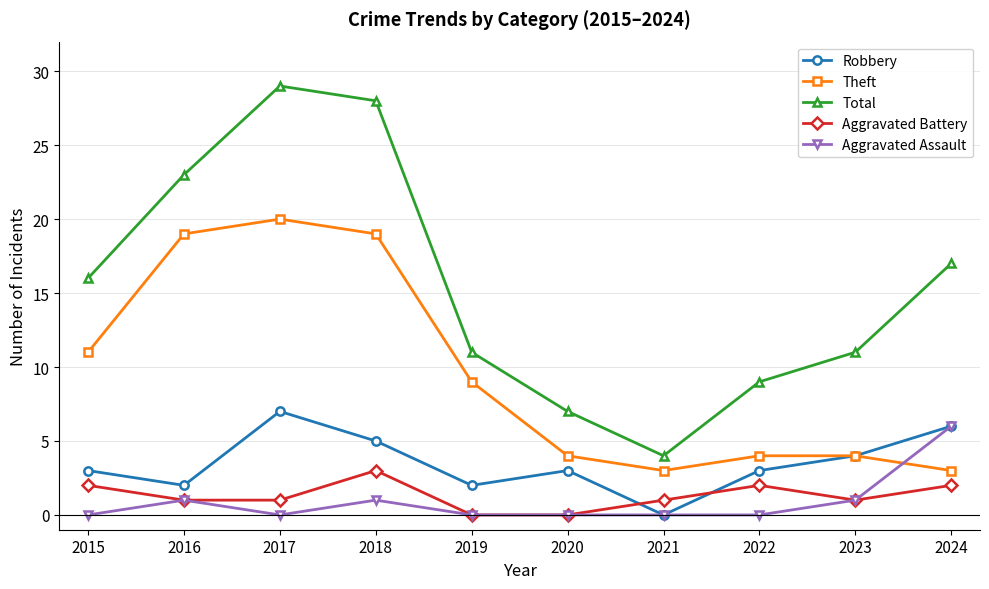

How many distinct data groups are displayed?

5